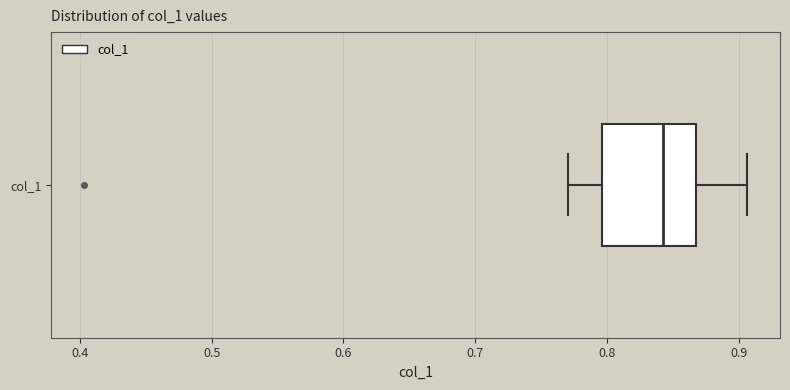

Transcribe this box plot: give where the median line is, the range the box spans, and where the two whiskers end, as read against the x-axis. The values are not printed on the chart, so give them approximately, as read against the axis.

median 0.84, box 0.80 to 0.87, whiskers 0.77 to 0.91